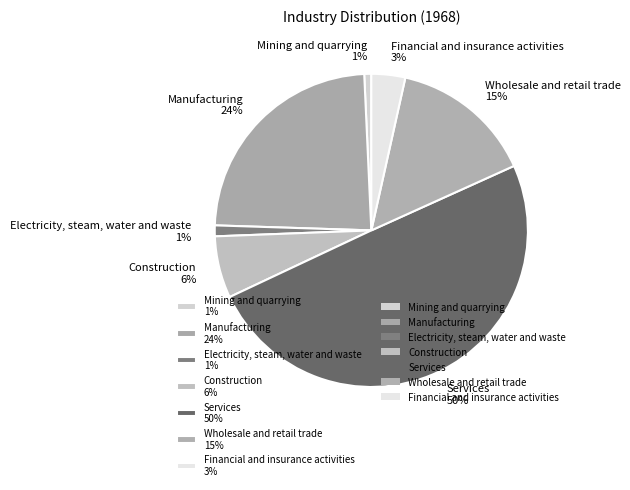

Is it true that Electricity, steam, water and waste is 1% of the pie?

True